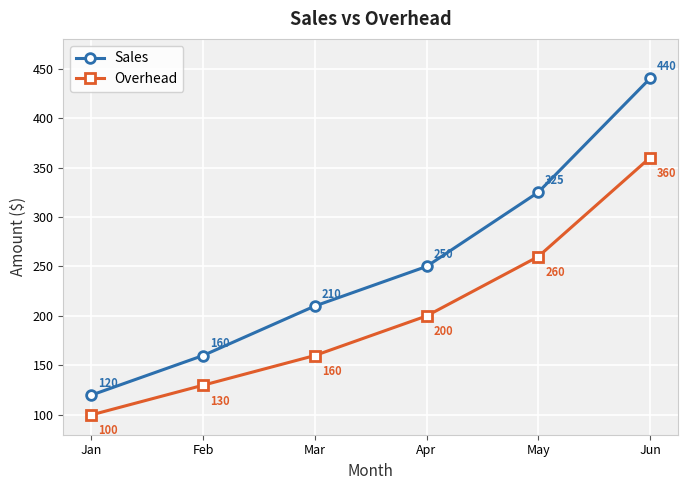

How many values in the Sales series are below 250?

3